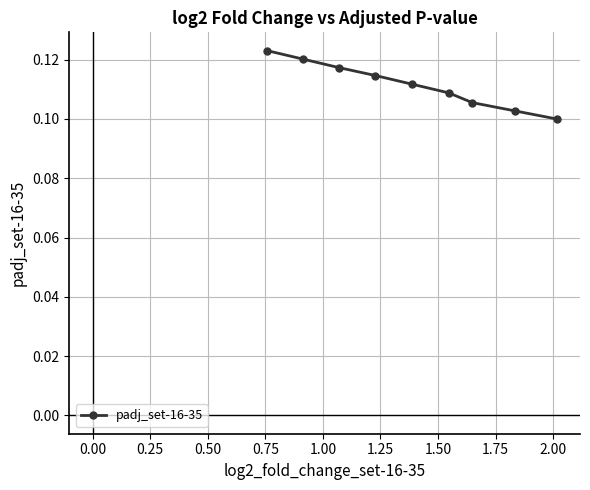

What is the sum of all values?

1.0